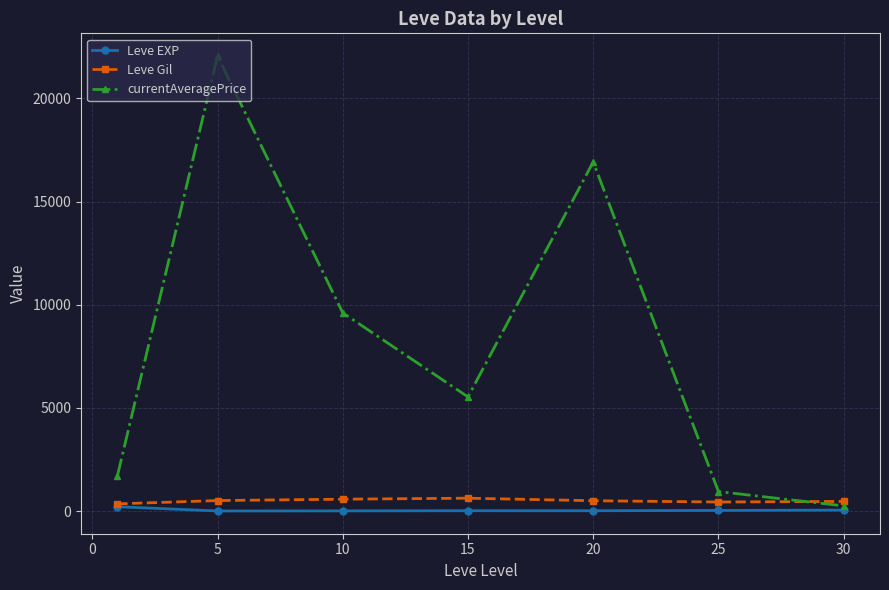

What is the maximum value shown in the chart?

22054.5